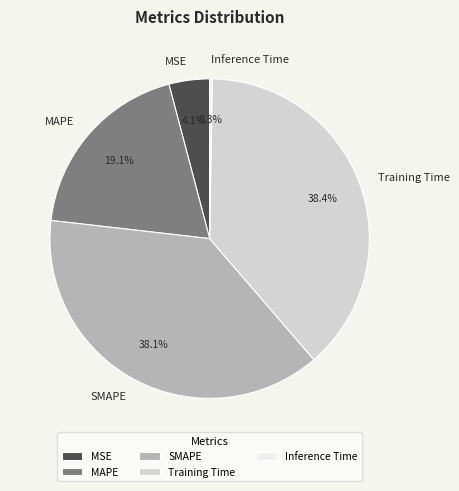

Between MAPE and MSE, which is larger?

MAPE